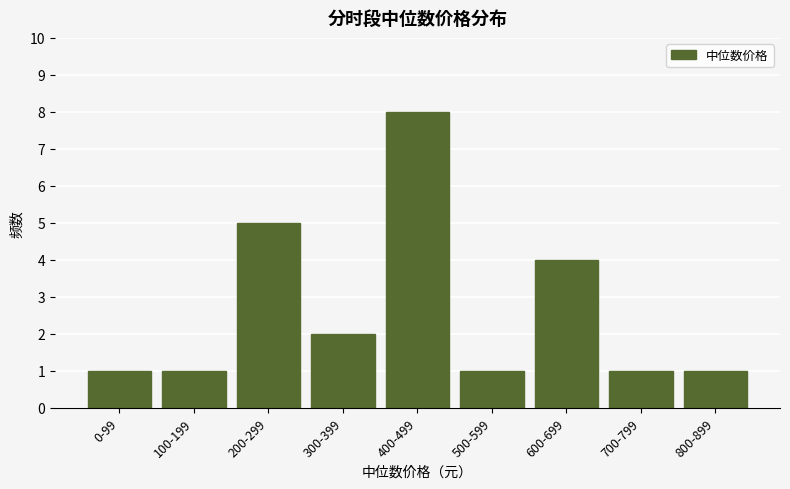

Reading left to right, list all the values displayed in this chart.

0-99=1	100-199=1	200-299=5	300-399=2	400-499=8	500-599=1	600-699=4	700-799=1	800-899=1